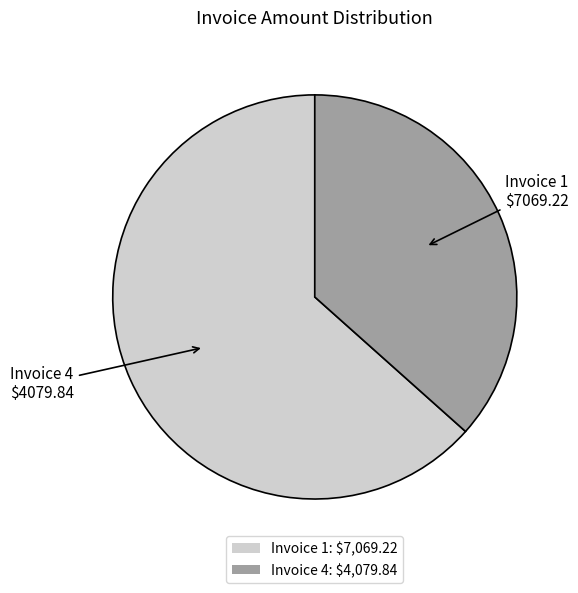

Which category accounts for the majority?

Invoice 1